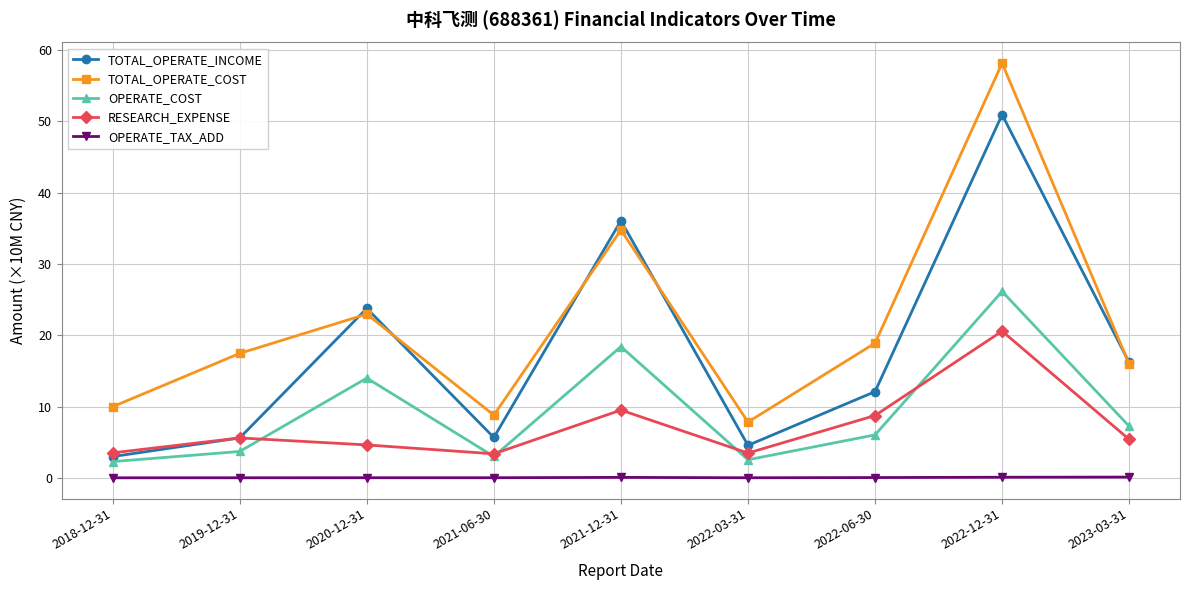

Rank the series at 2022-12-31 from highest to lowest value.

TOTAL_OPERATE_COST, TOTAL_OPERATE_INCOME, OPERATE_COST, RESEARCH_EXPENSE, OPERATE_TAX_ADD